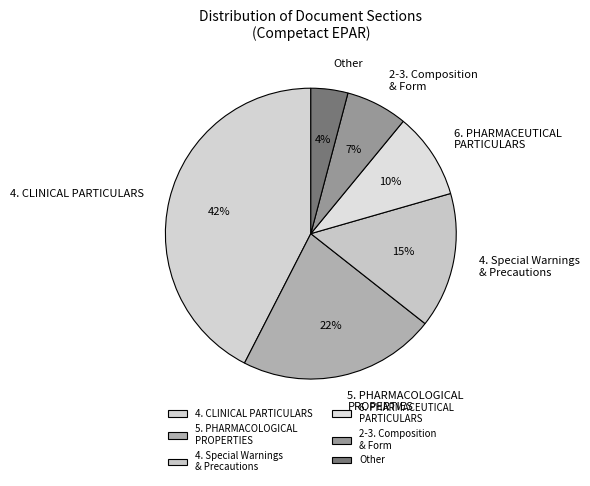

Which category has the smallest portion of the pie?

Other